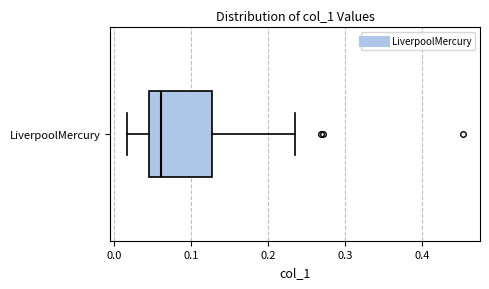

Where does the left whisker of the box for LiverpoolMercury end on the x-axis? The values are not printed on the chart, so give them approximately, as read against the axis.

0.02